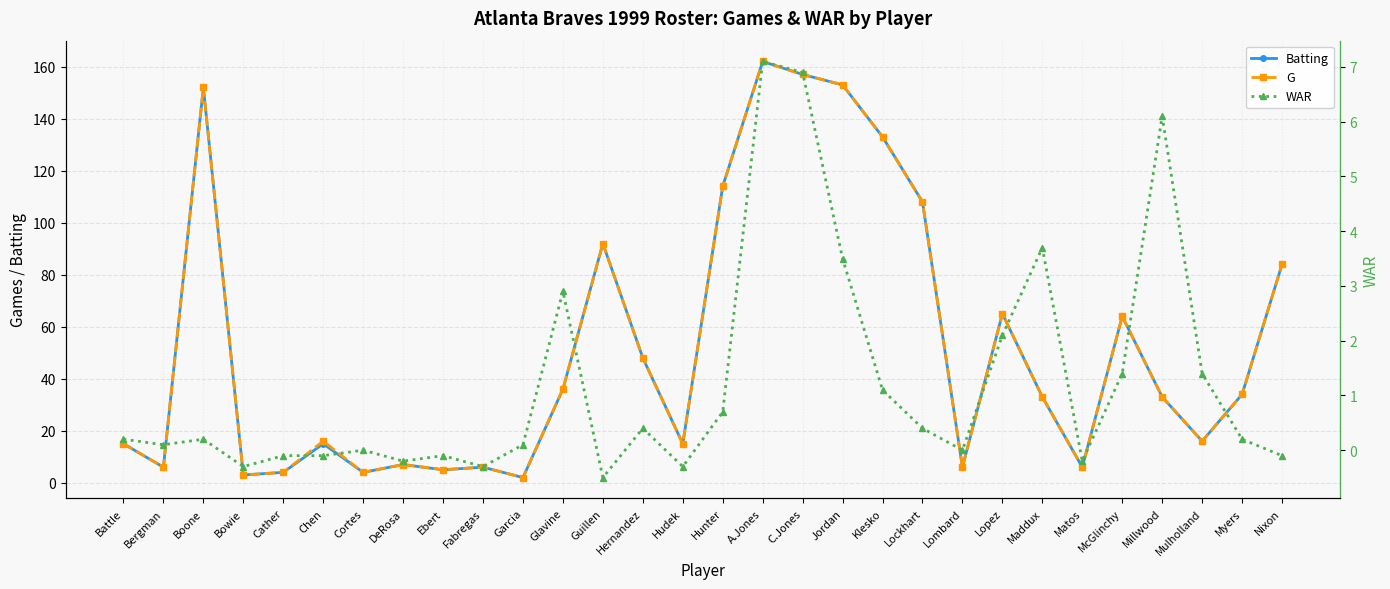

What is the minimum value shown in the chart?

-0.5